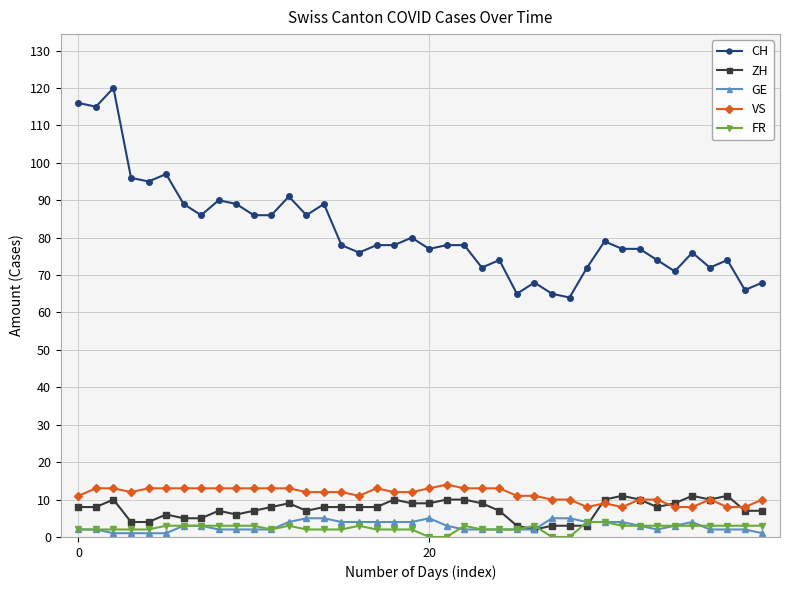

Which series has the largest total across all categories?

CH